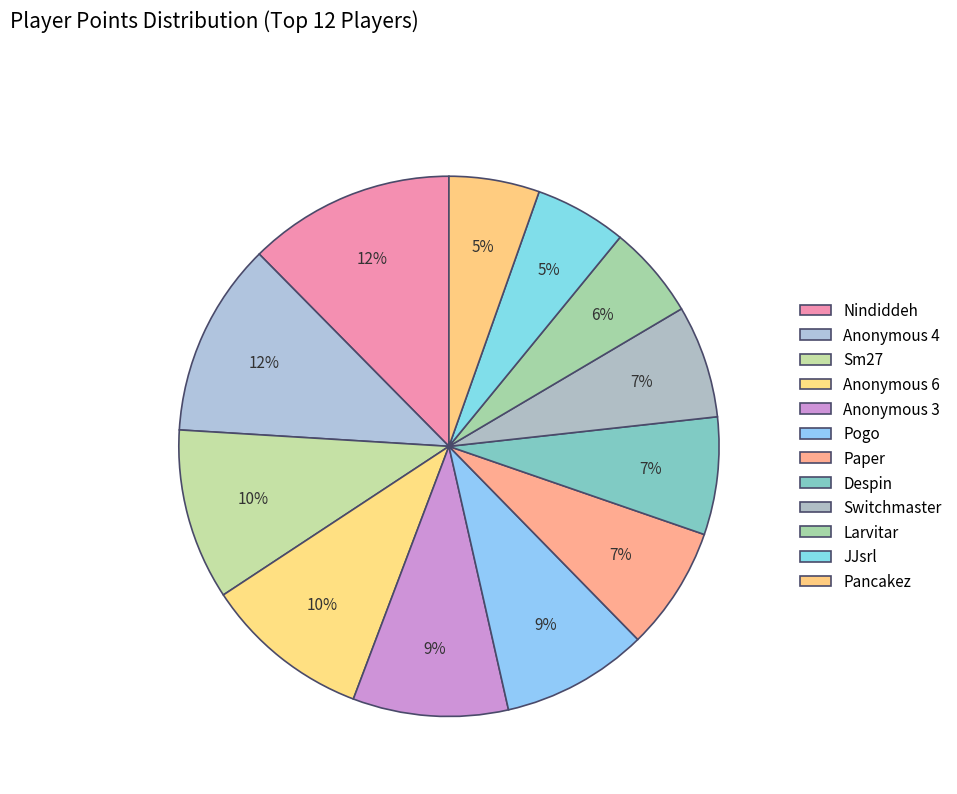

Do Sm27 and Pancakez together represent more than half of the pie?

No